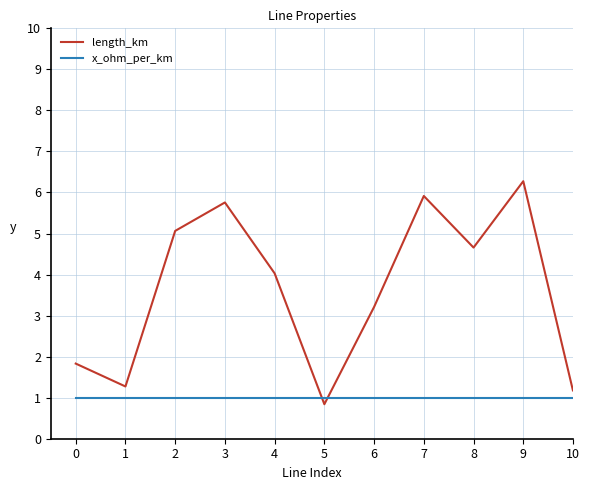

Rank the series by their average value, from highest to lowest.

length_km, x_ohm_per_km